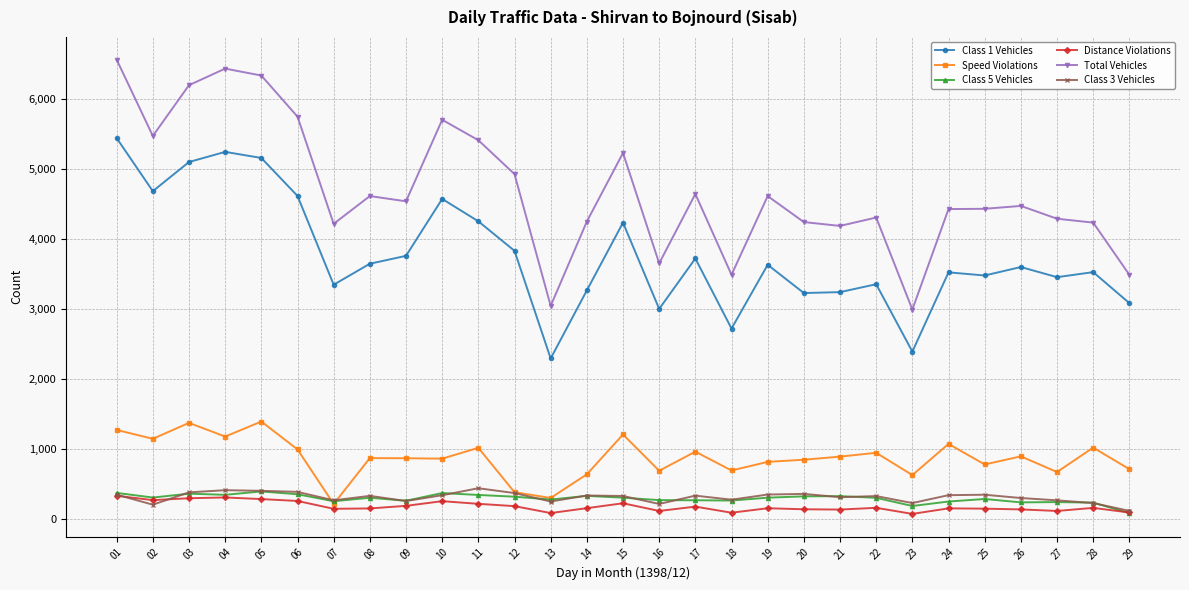

What is the value of the Class 3 Vehicles point at the 24th from the left?

340